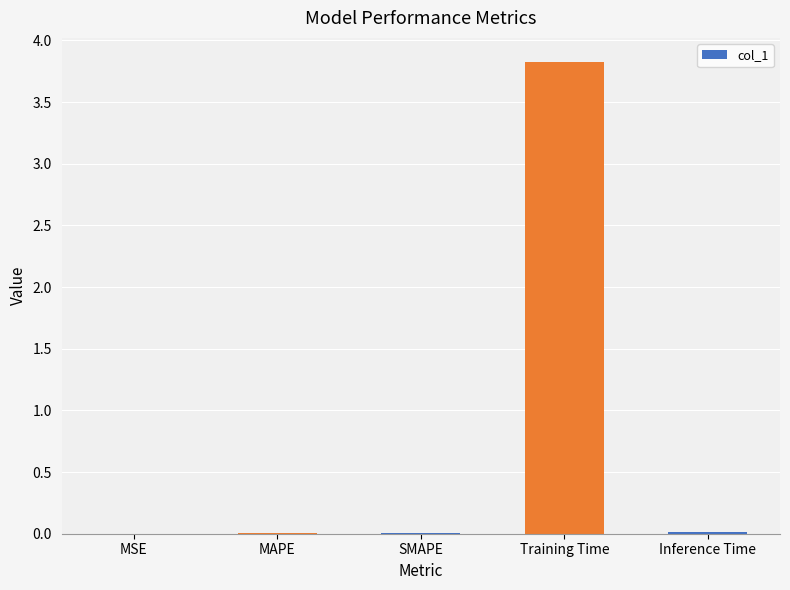

At which category does the chart reach its peak across all series?

Training Time